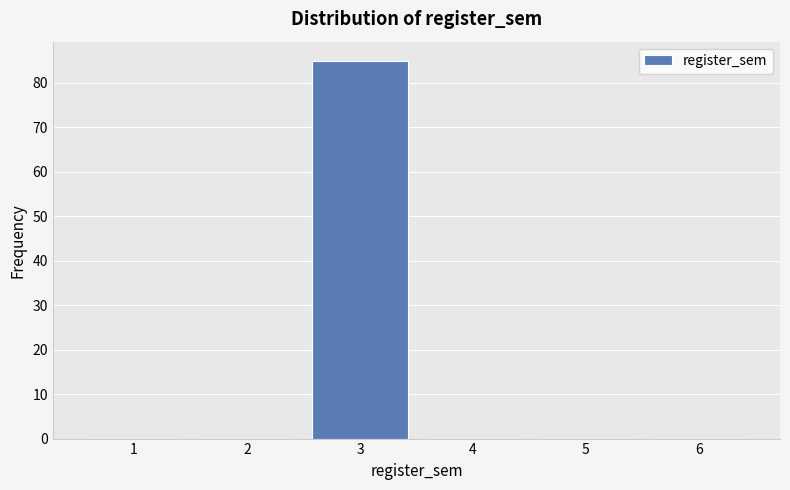

Reading left to right, list all the values displayed in this chart.

1=0	2=0	3=85	4=0	5=0	6=0